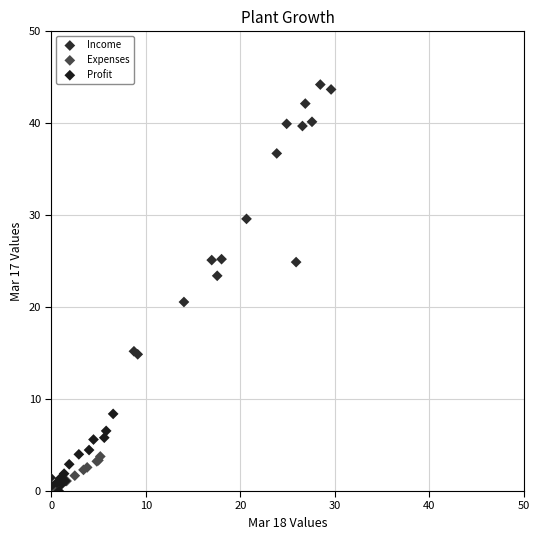

Which series has the largest Y range (max minus min)?

Income